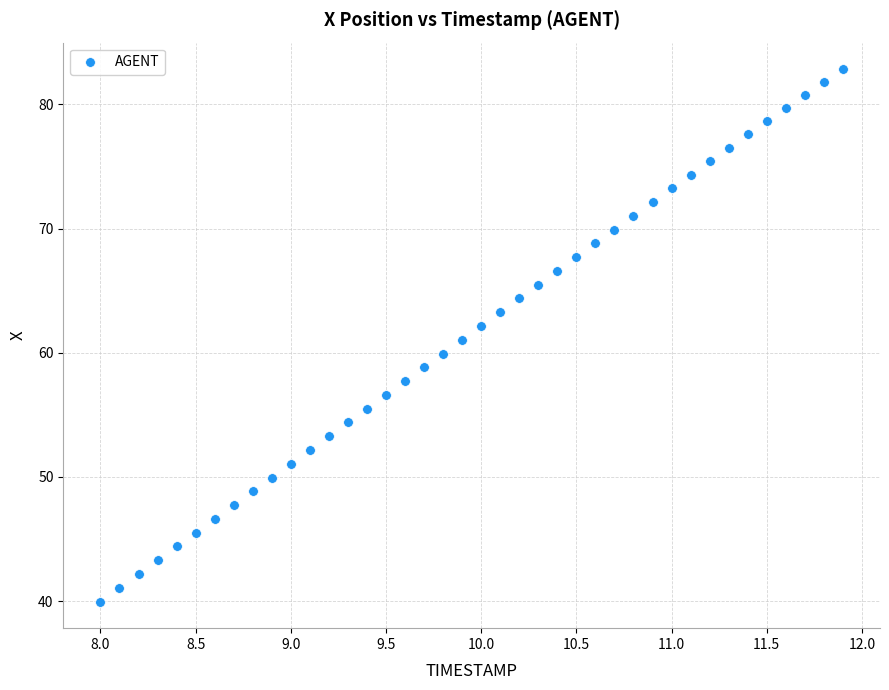

What is the range of Y values (max minus min)?

42.9